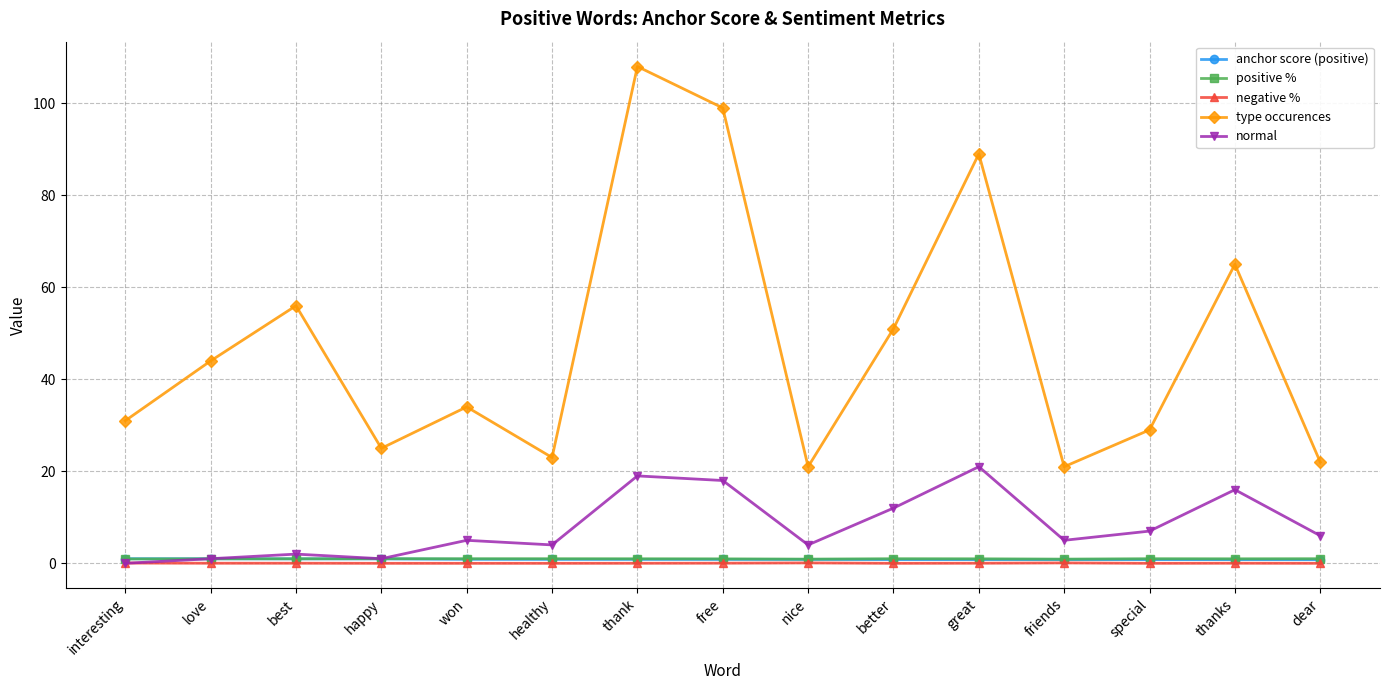

Which series has the largest total across all categories?

type occurences